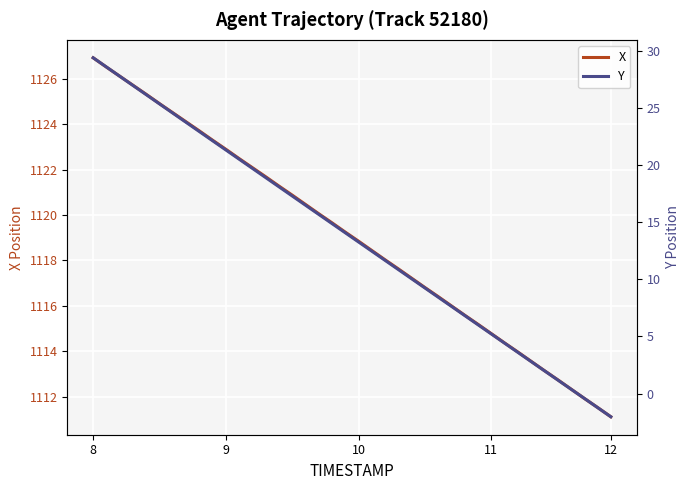

What is the difference between the maximum and minimum values in the X series?

15.8